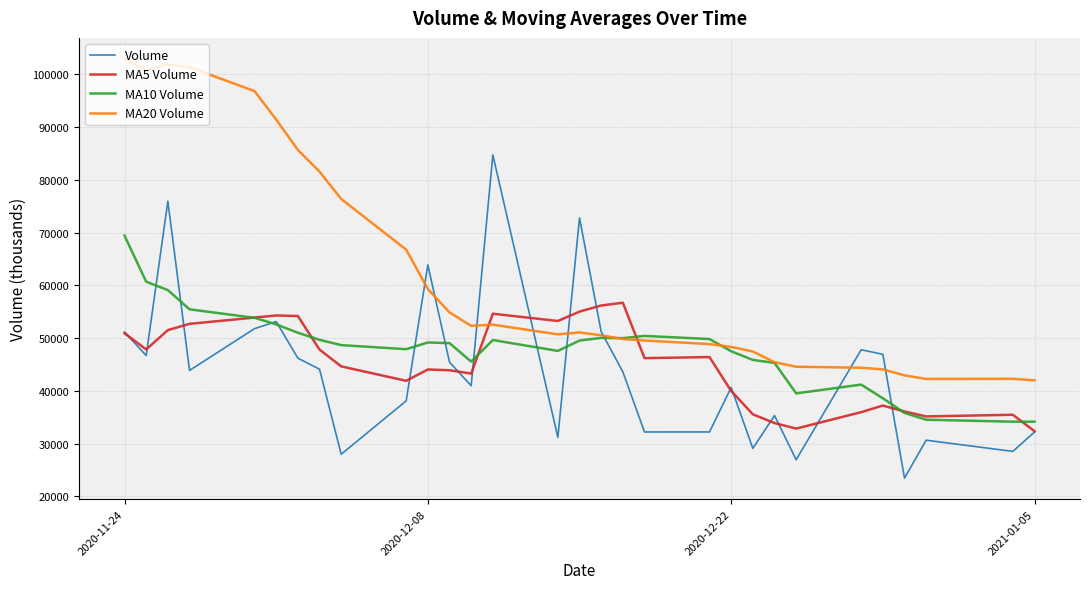

What is the maximum value for Volume?

84746.5